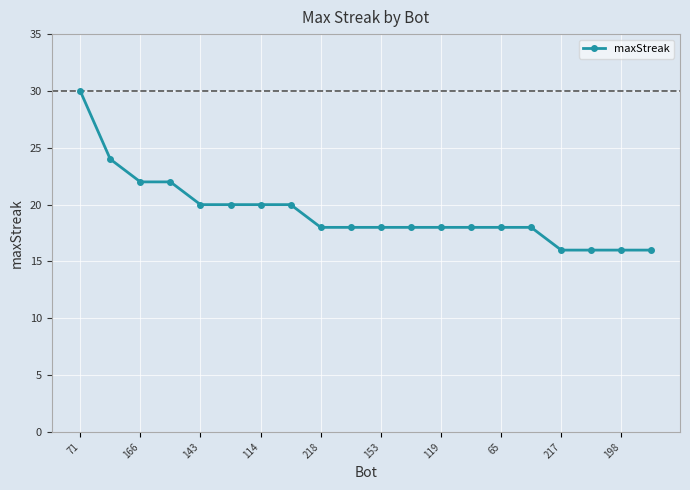

What is the greatest value displayed?

30